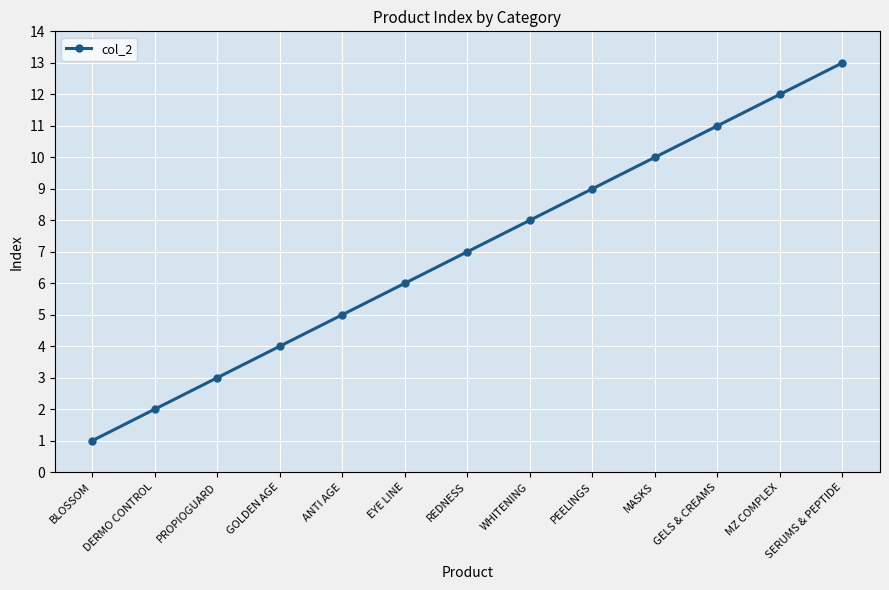

What is the greatest value displayed?

13